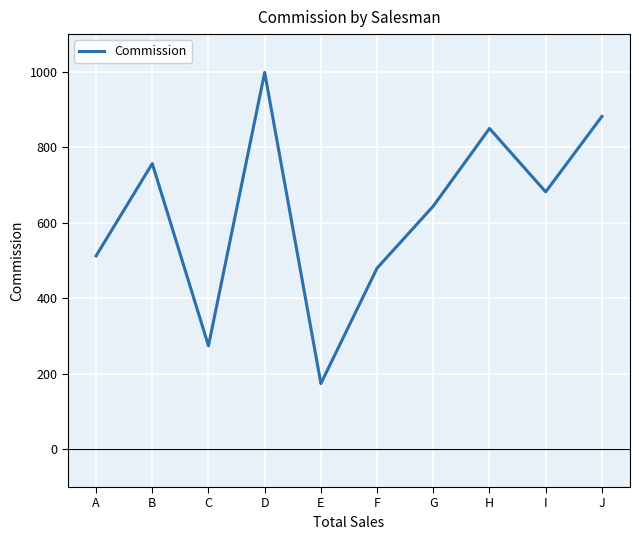

Reading right to left, transcribe all the data shown in this chart.

J=882.0	I=682.0	H=850.0	G=644.4	F=480.0	E=174.2	D=998.4	C=274.2	B=757.0	A=512.4